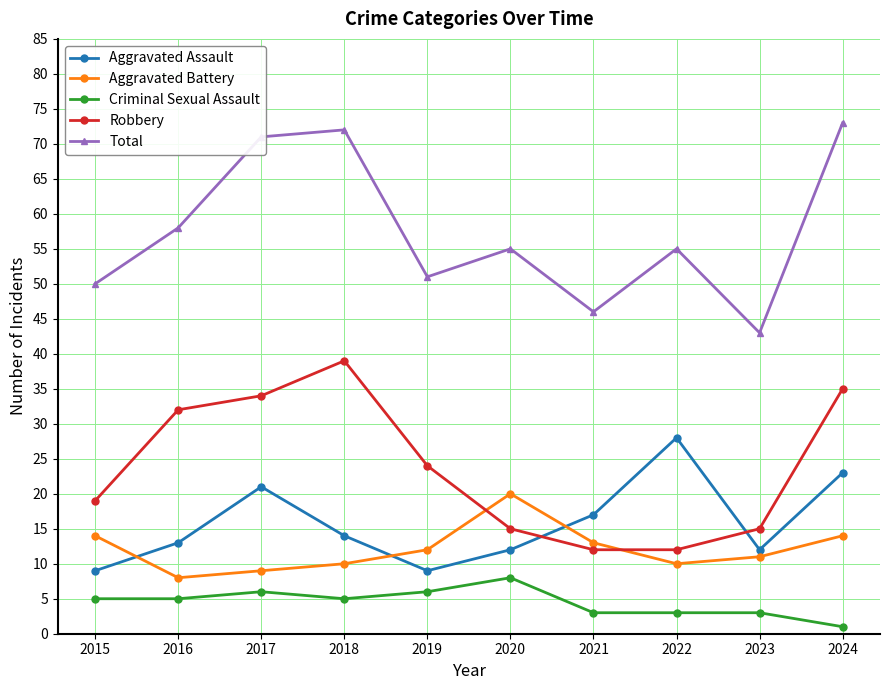

What is the smallest value displayed?

1